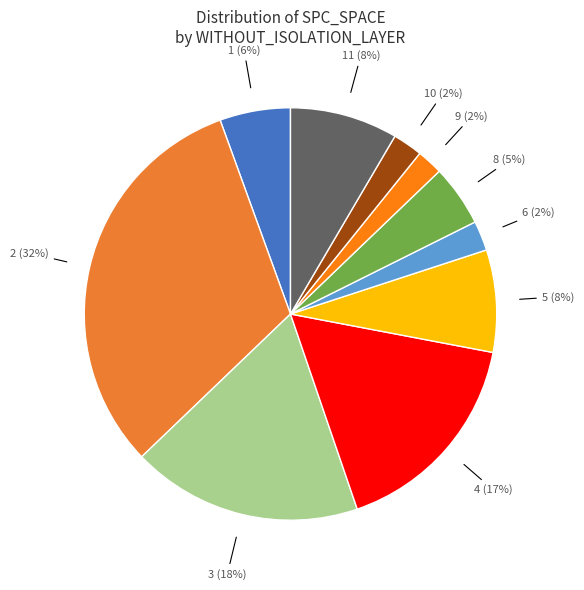

Is there any slice that represents more than half of the pie?

No